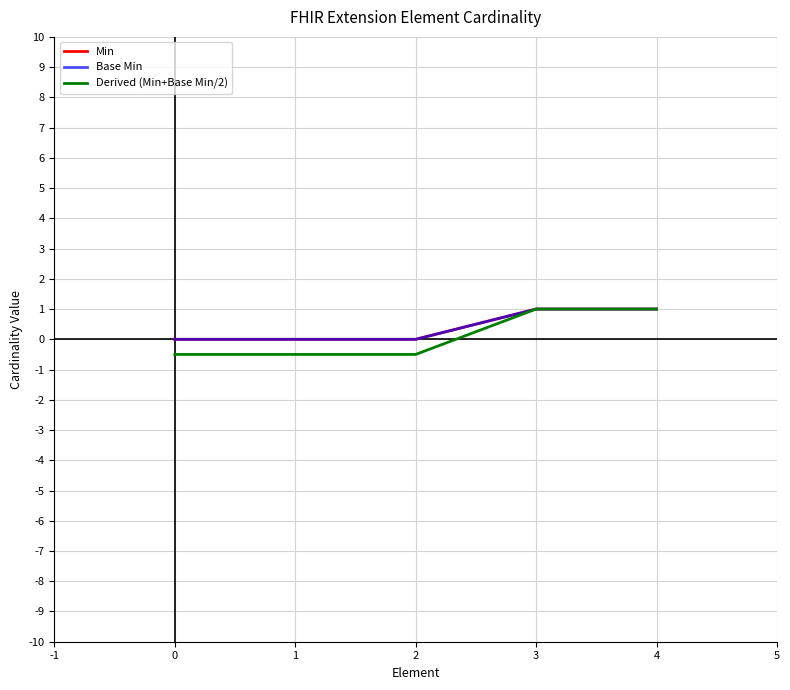

True or false: Base Min has more than 2 interior local peaks.

False